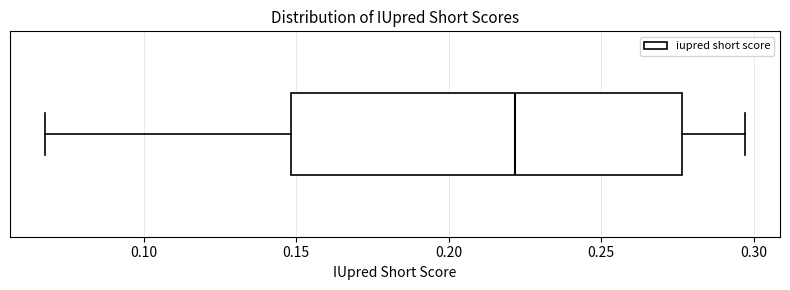

Where is the right edge of the box on the x-axis? The values are not printed on the chart, so give them approximately, as read against the axis.

0.275